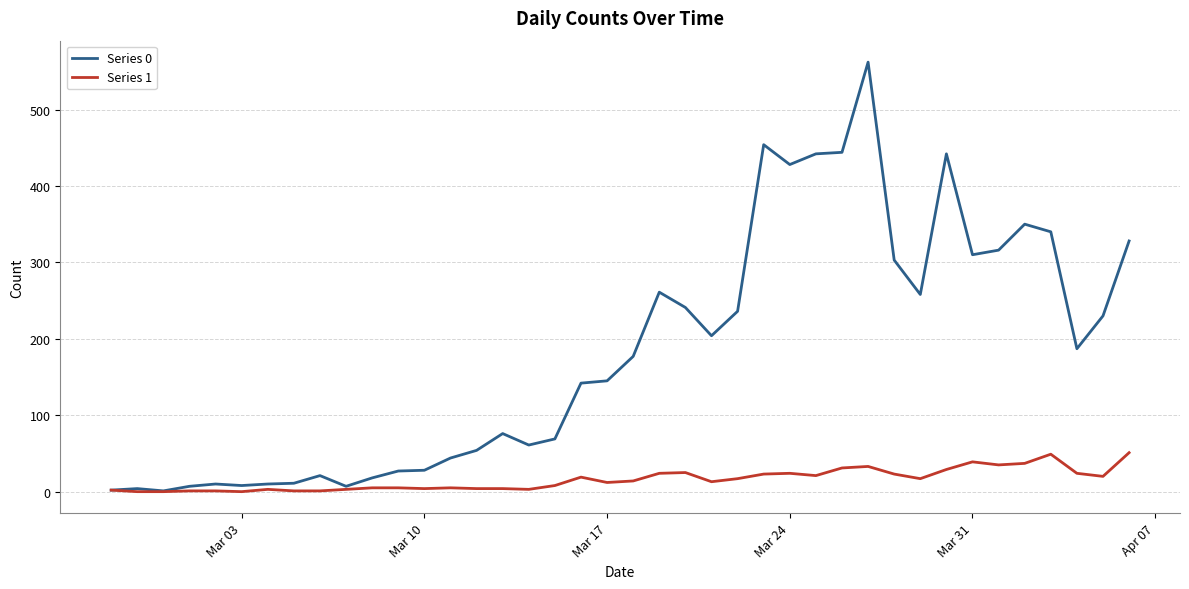

Rank the series by their average value, from lowest to highest.

Series 1, Series 0